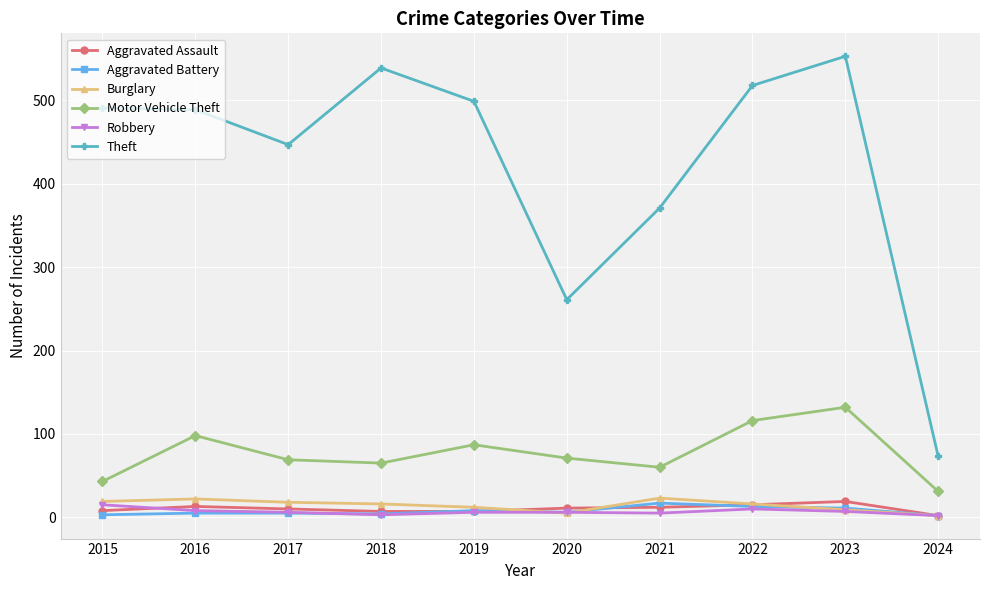

What are all the series names shown in the legend?

Aggravated Assault, Aggravated Battery, Burglary, Motor Vehicle Theft, Robbery, Theft